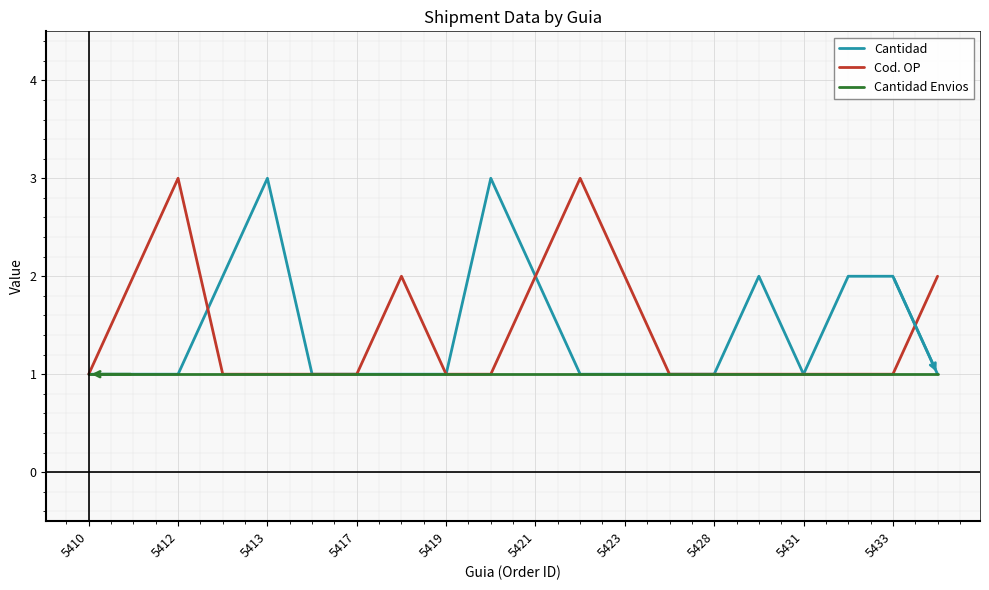

What is the highest value of the Cantidad series?

3